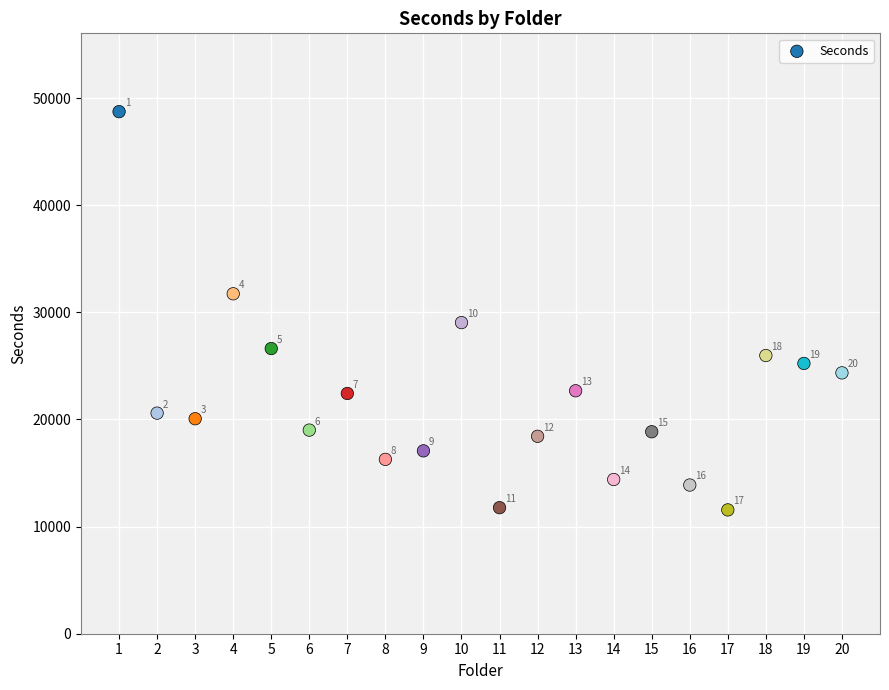

What Y value in the scatter plot is closest to 30148?

29046